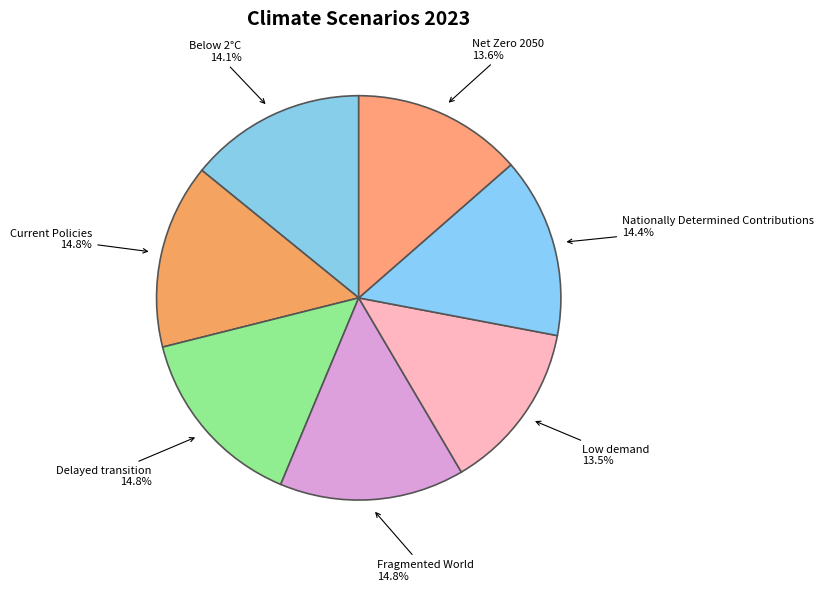

To the nearest percent, what is the difference between the Delayed transition and Low demand slice percentages?

1%